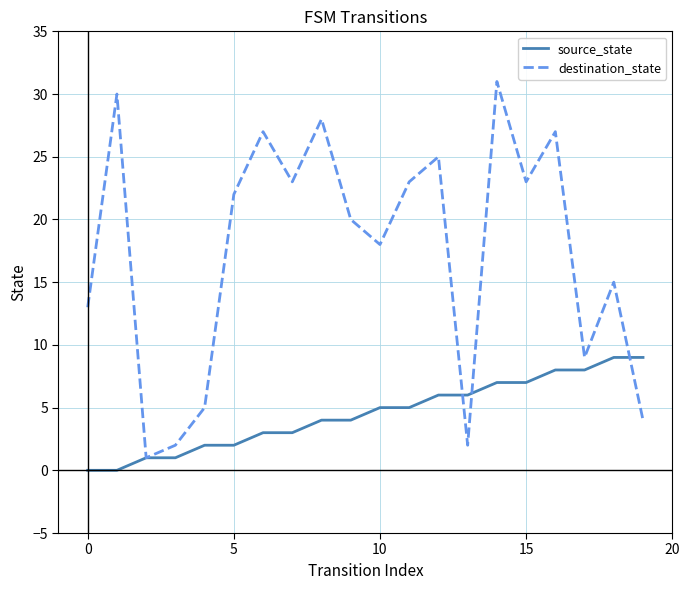

How many lines are shown in the chart?

2